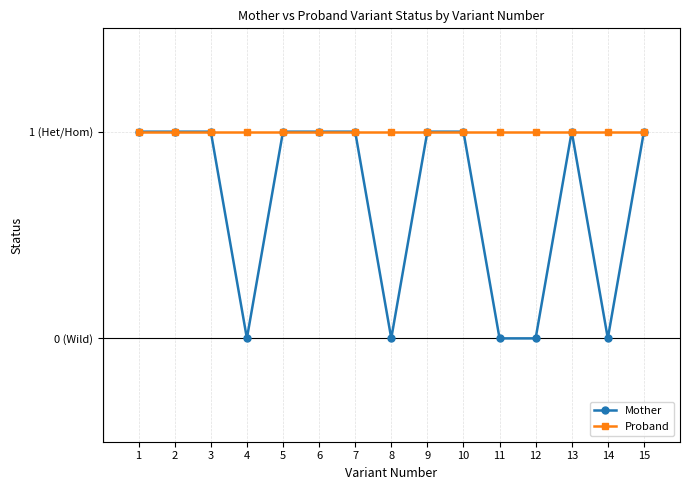

At which category is the sum across all series the highest?

1